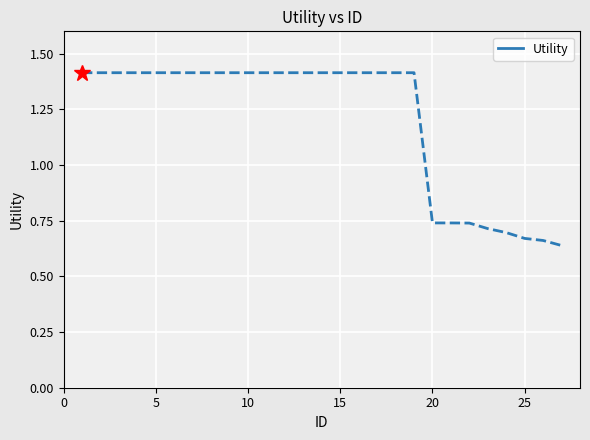

Reading left to right, extract all data points from this chart.

1.4	1.4	1.4	1.4	1.4	1.4	1.4	1.4	1.4	1.4	1.4	1.4	1.4	1.4	1.4	1.4	1.4	1.4	1.4	0.7	0.7	0.7	0.7	0.7	0.7	0.7	0.6